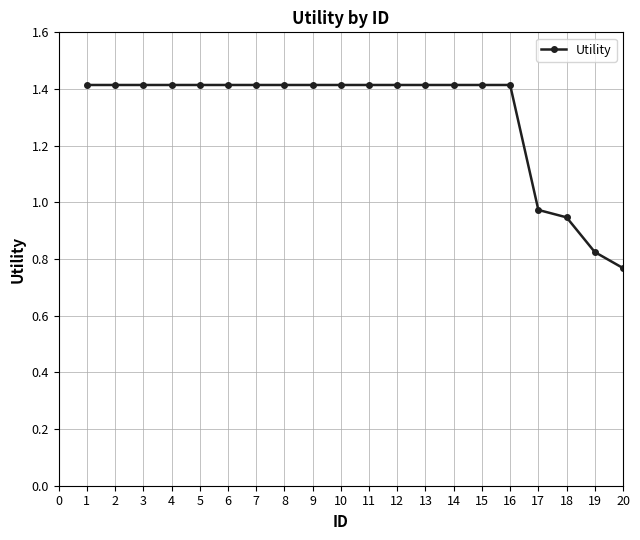

The chart shows a value of 0.6 at 18. True or false?

False